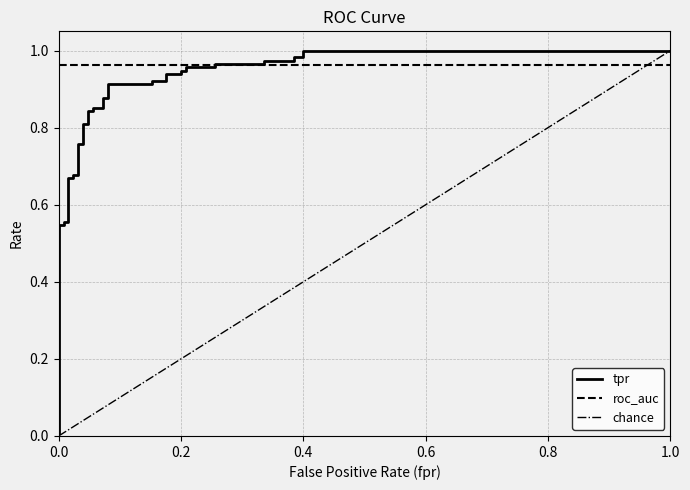

At which category does the chart reach its peak across all series?

0.4